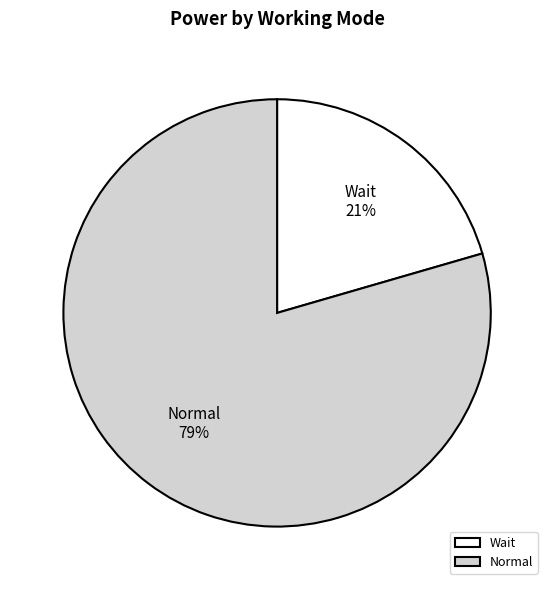

Which slice is the largest?

Normal